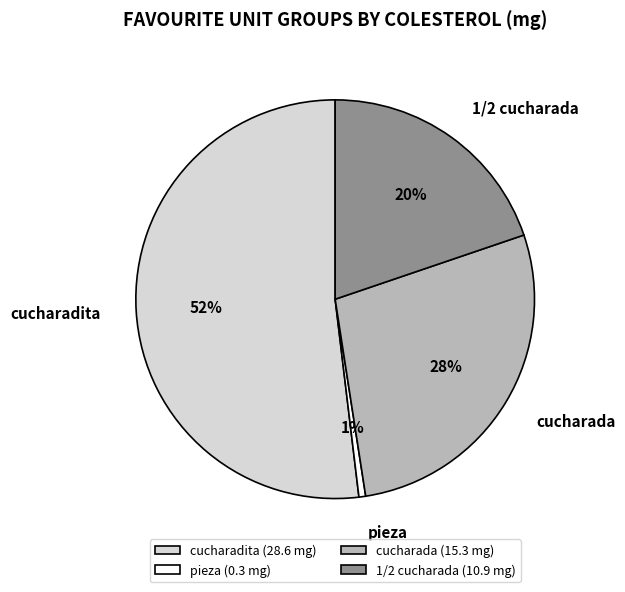

True or false: cucharadita accounts for 8% of the total.

False